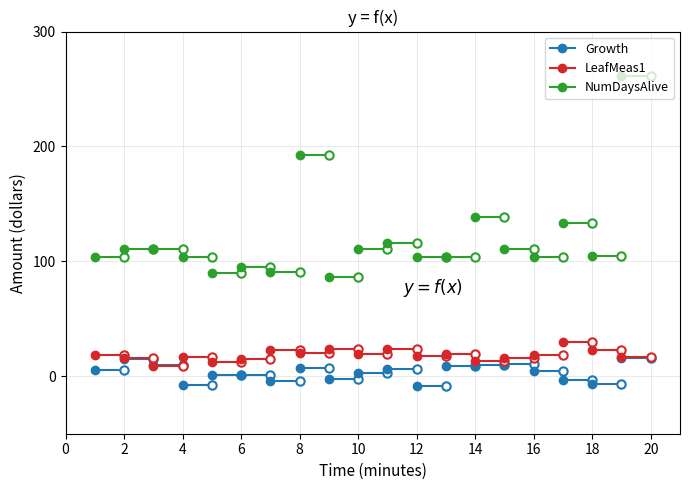

The NumDaysAlive series shows 159.7 at 1. True or false?

False